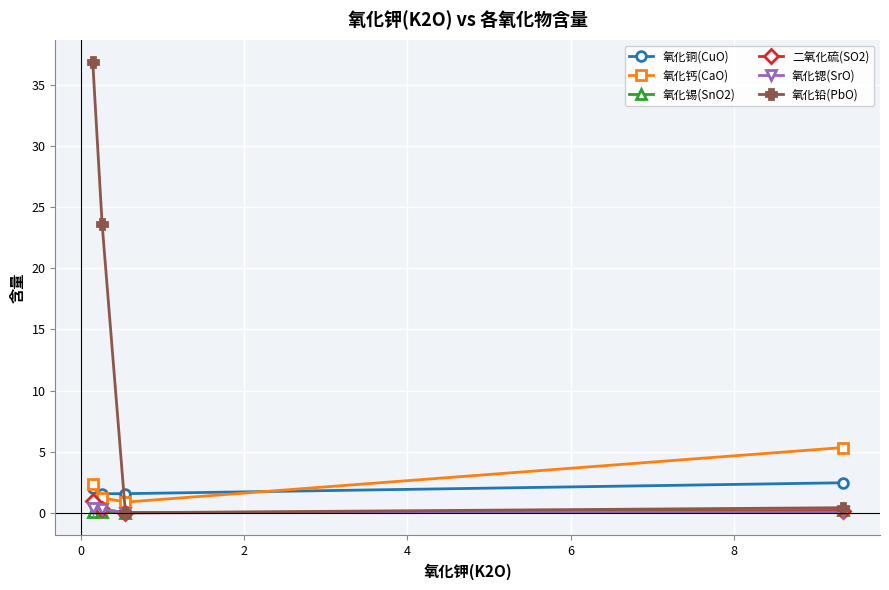

Count the number of categories in the chart.

4